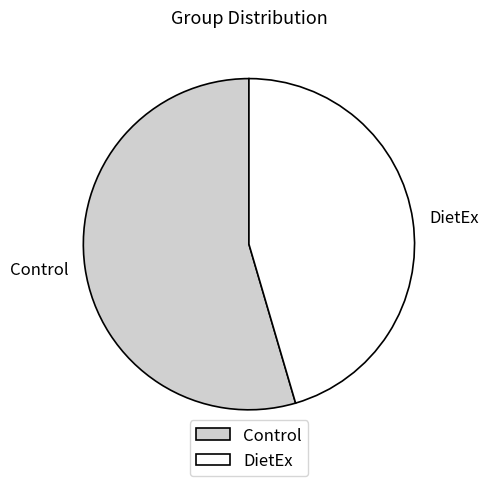

Combined, do DietEx and Control account for over 50%?

Yes